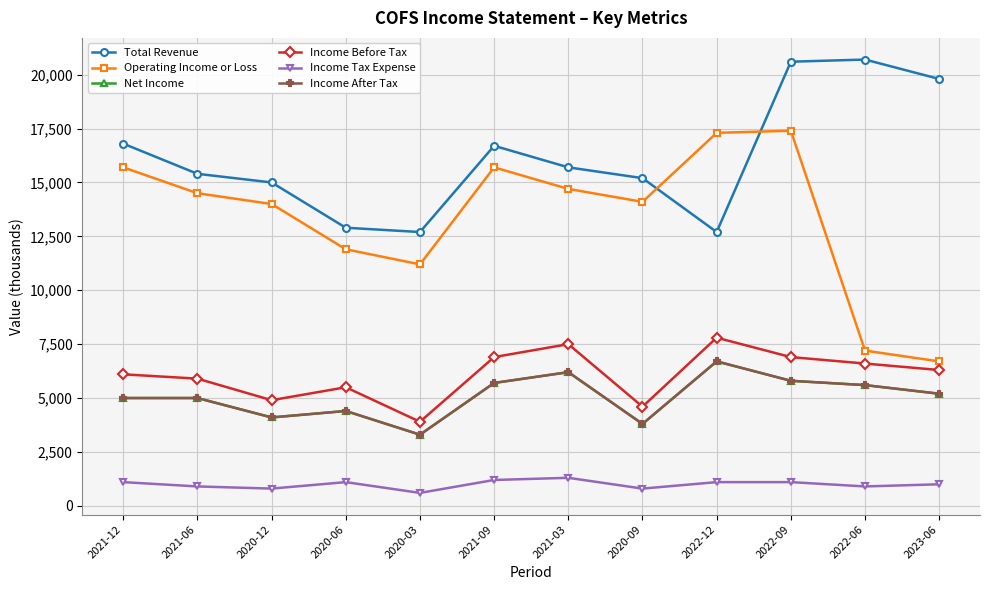

Does the chart have visible grid lines?

Yes